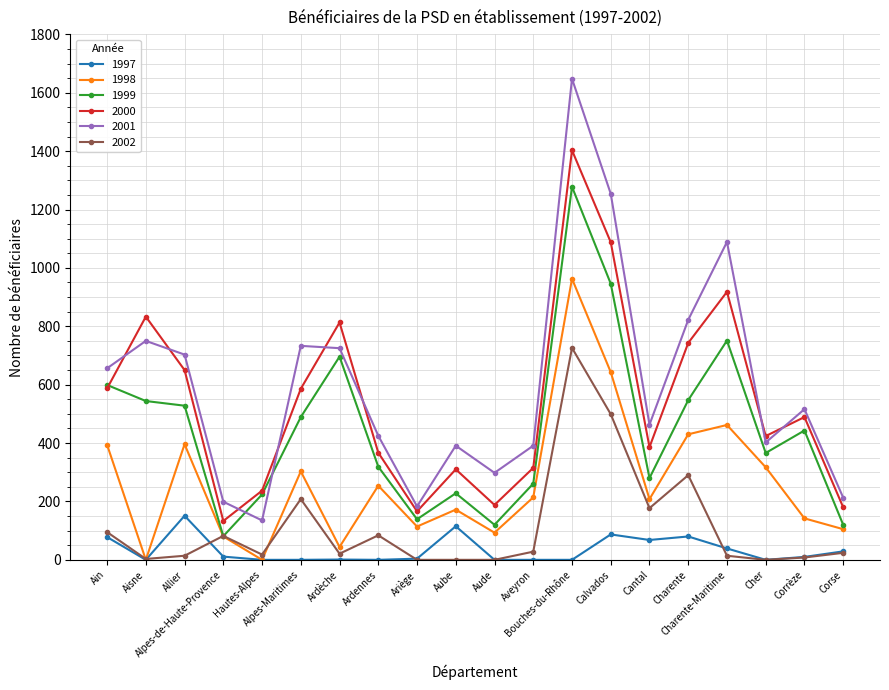

What is the difference between the second highest and second lowest values in the 1999 series?

826